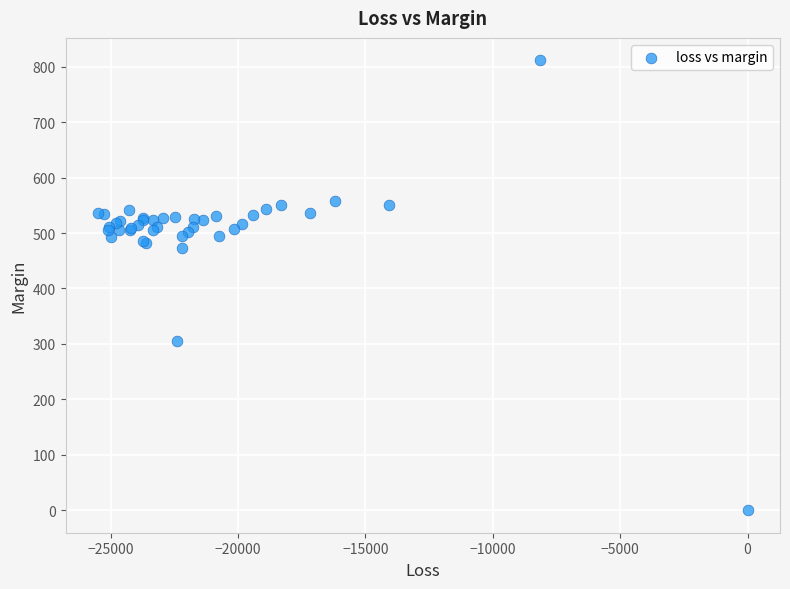

What Y value in the scatter plot is closest to 405?

473.0